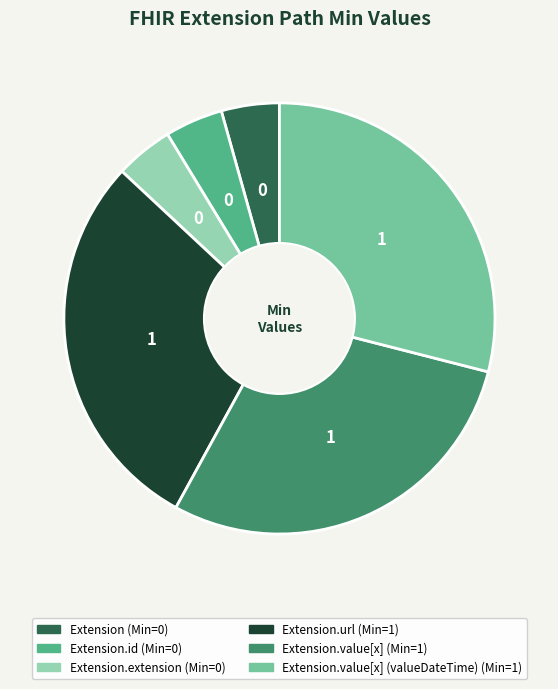

Does any single category account for the majority?

No